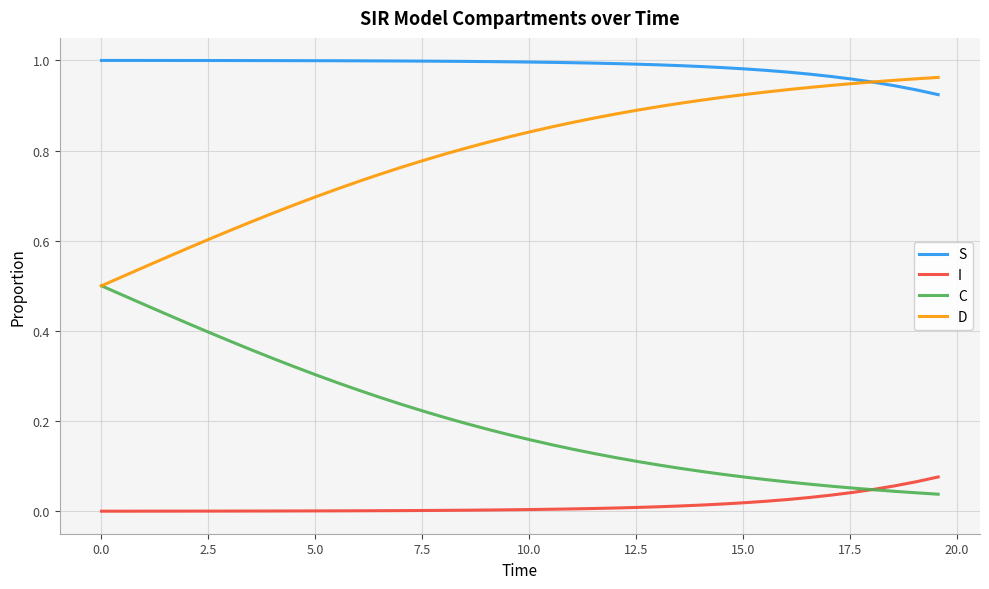

How many distinct data groups are displayed?

4